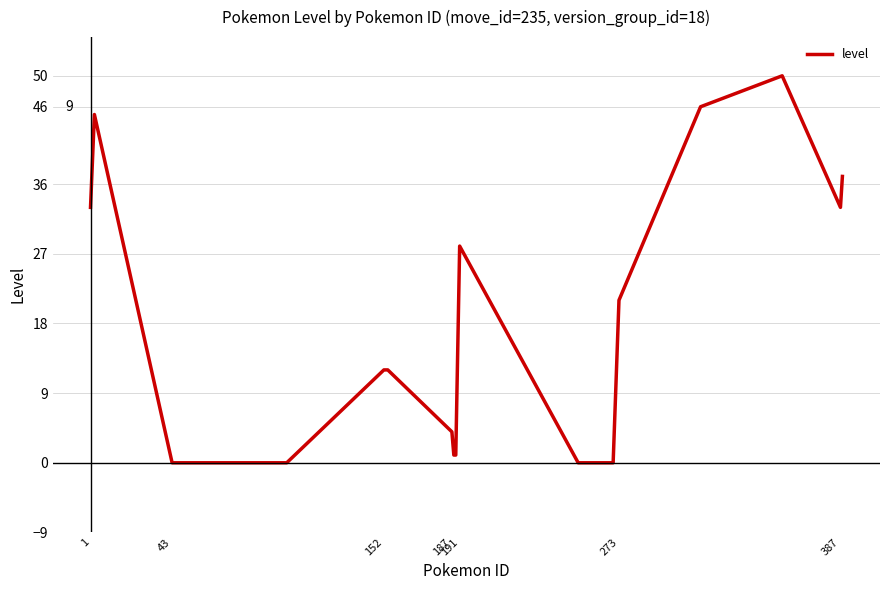

What is the greatest value displayed?

50